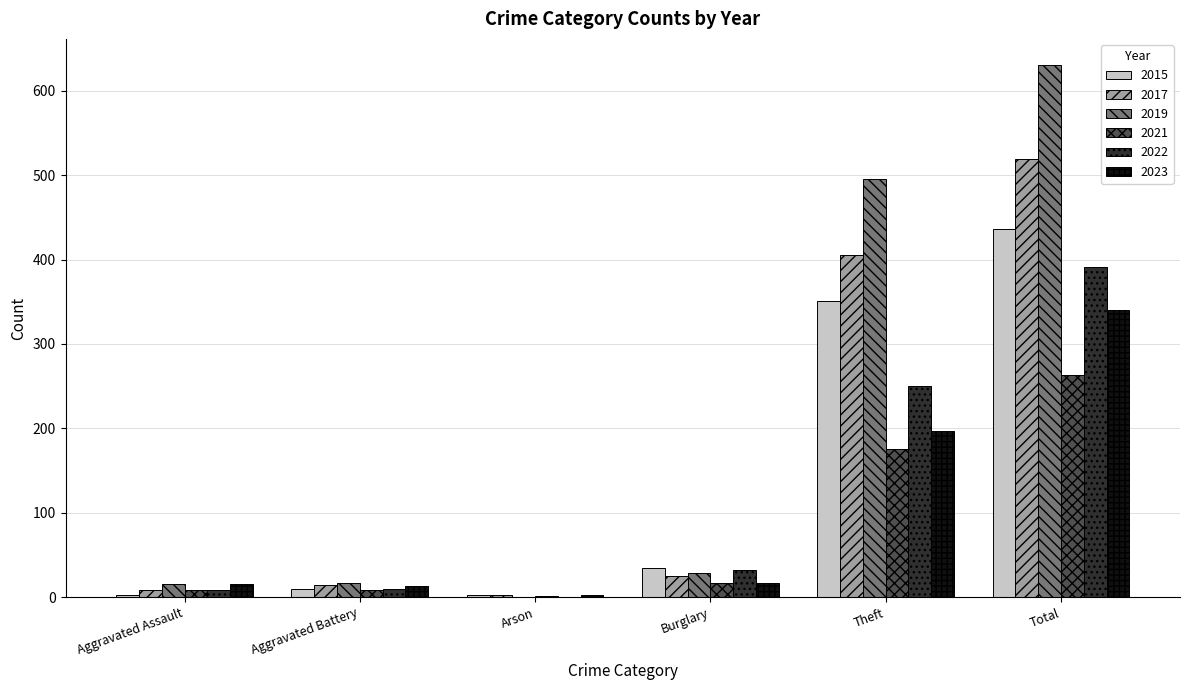

The value of 2022 at Total is 212. True or false?

False